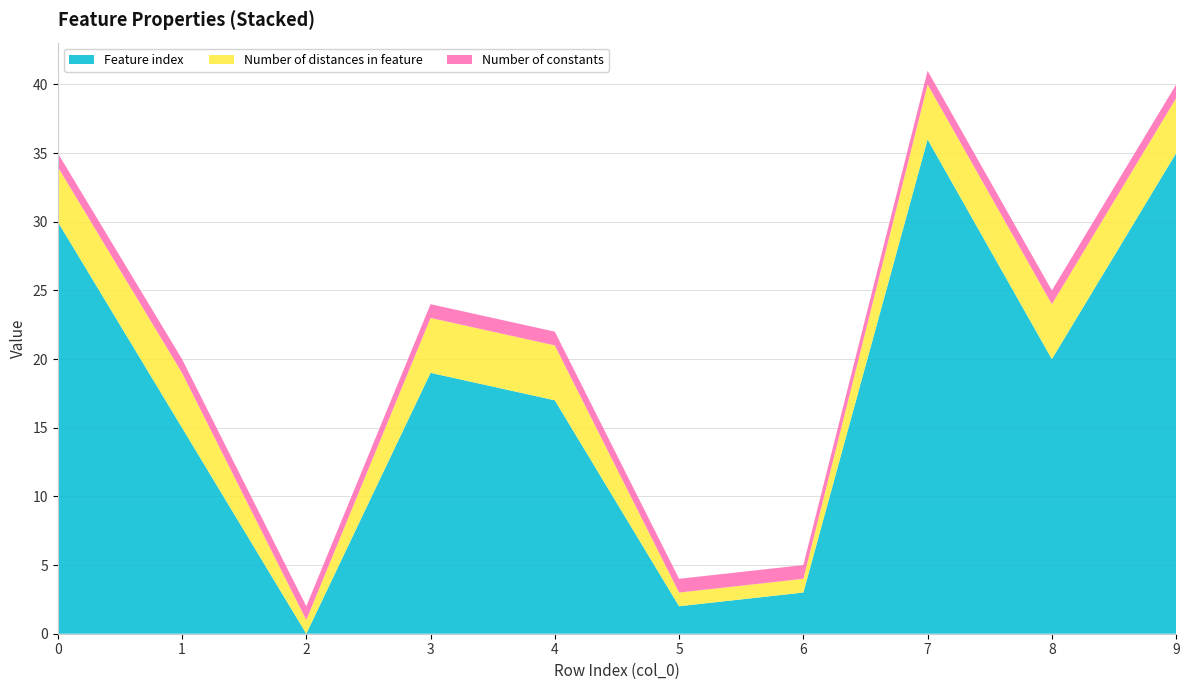

Reading left to right, transcribe all the data shown in this chart.

Feature index: 0=30	1=15	2=0	3=19	4=17	5=2	6=3	7=36	8=20	9=35
Number of distances in feature: 0=4	1=4	2=1	3=4	4=4	5=1	6=1	7=4	8=4	9=4
Number of constants: 0=1	1=1	2=1	3=1	4=1	5=1	6=1	7=1	8=1	9=1